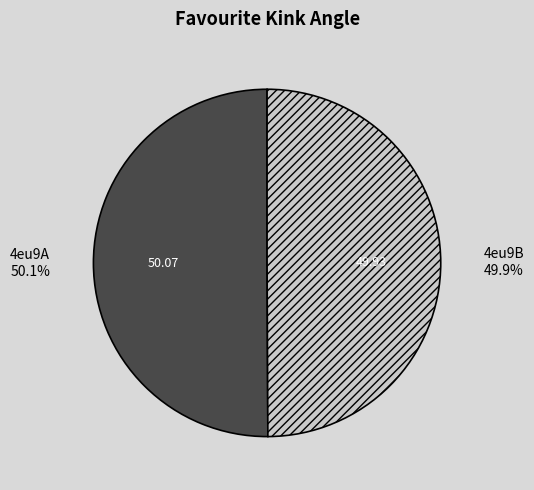

Is the sum of 4eu9A and 4eu9B greater than half?

Yes